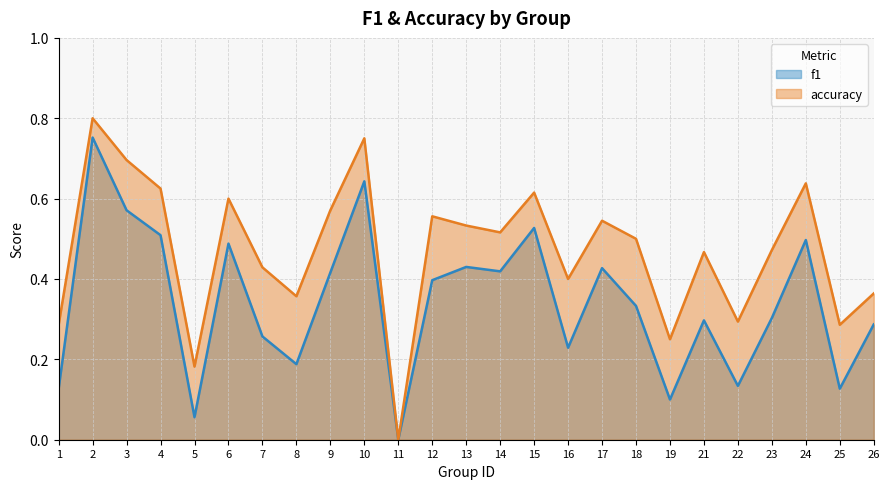

How many categories are shown in the chart?

25